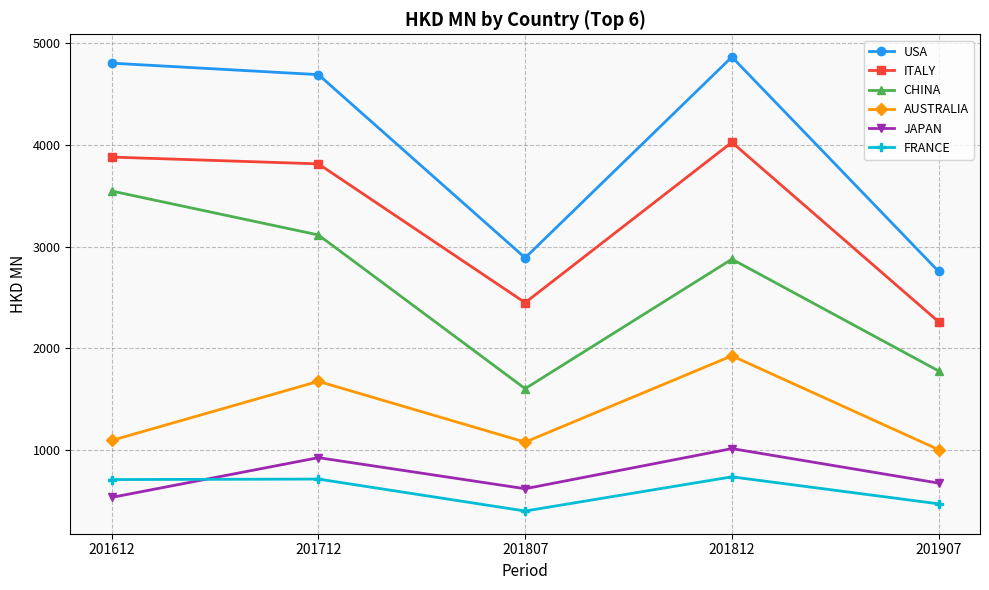

What is the difference between the highest and lowest values at 201612?

4269.1